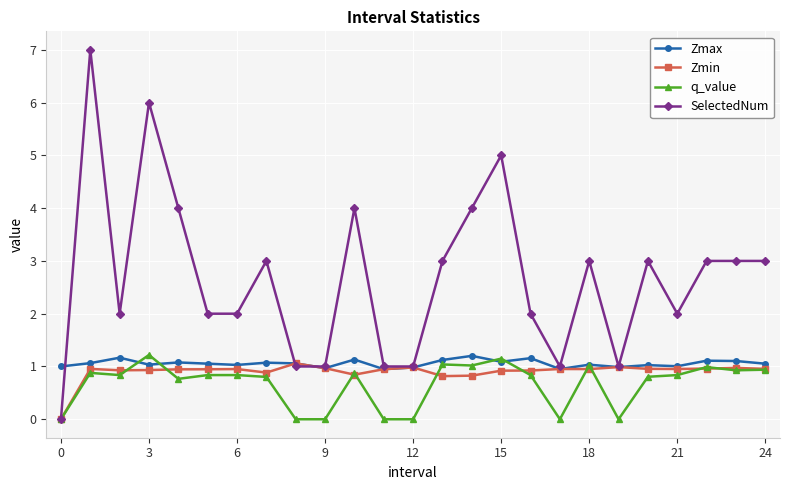

What is the maximum value for Zmin?

1.1